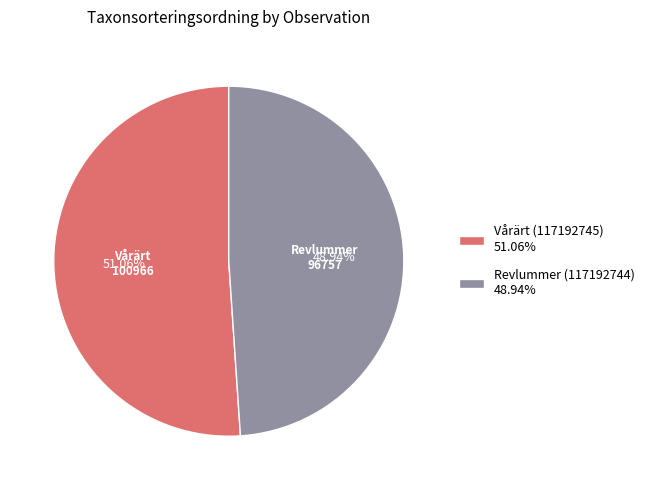

What is the majority slice?

Vårärt (117192745)